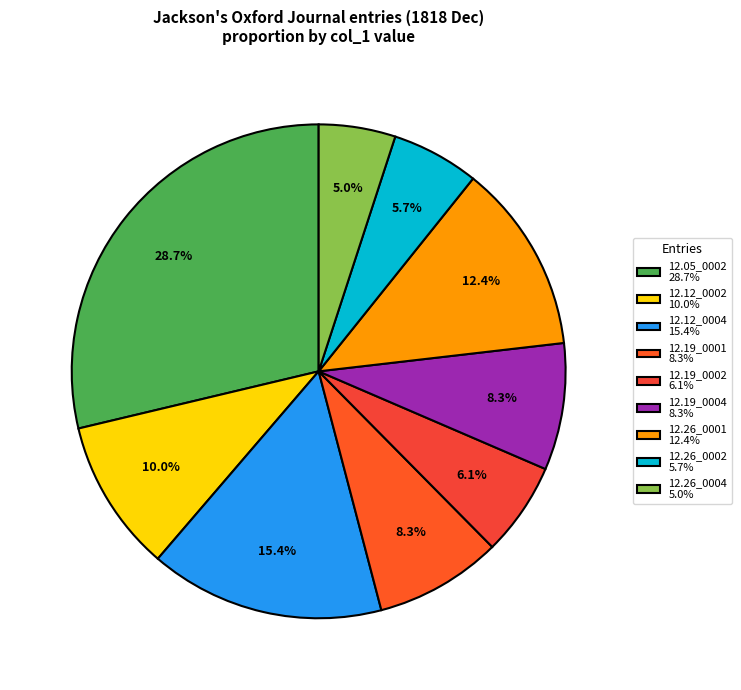

Which slice is the smallest?

12.26_0004 5.0%